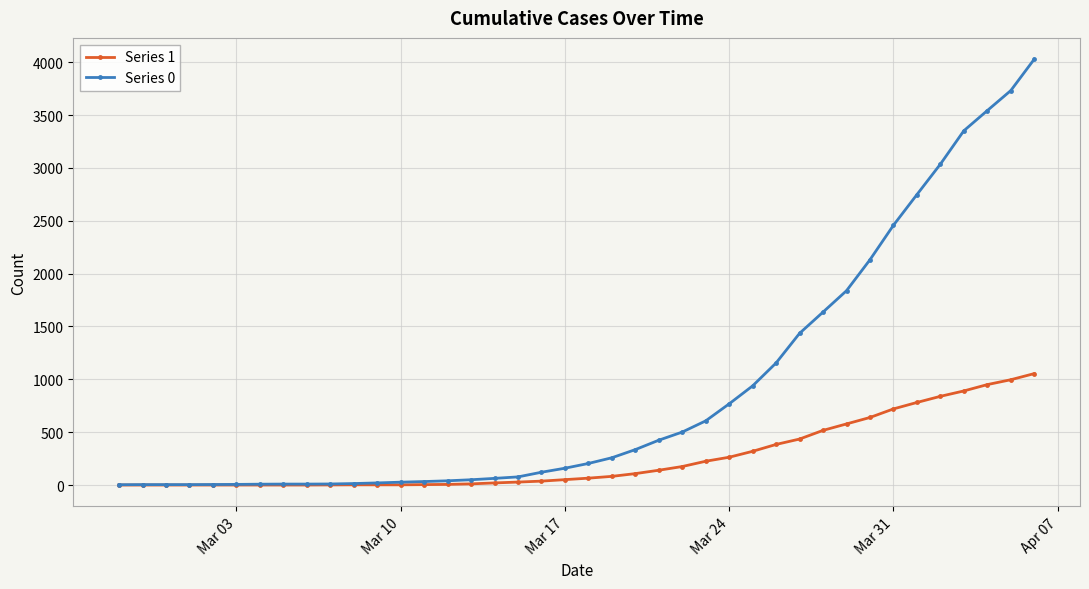

How many distinct data groups are displayed?

2